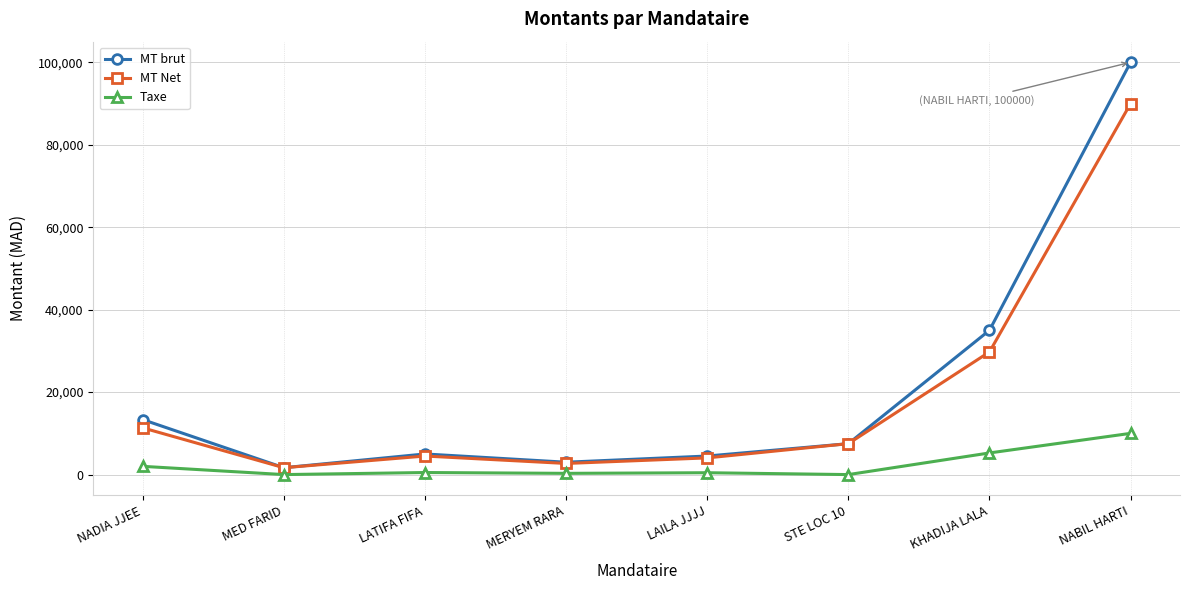

What is the maximum value shown in the chart?

100000.0